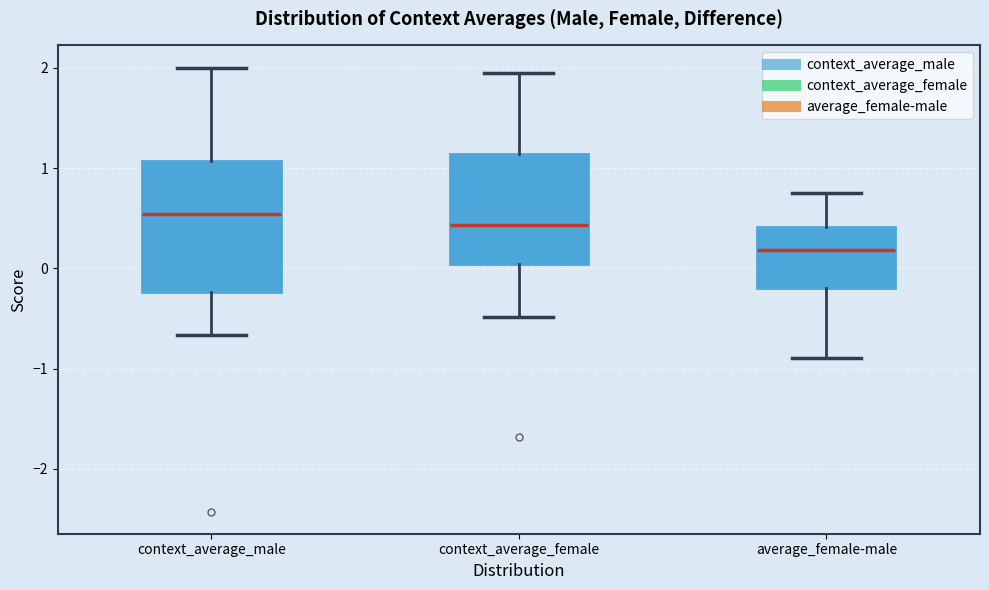

Comparing the boxes themselves (not the whiskers), which one is the tallest?

context_average_male